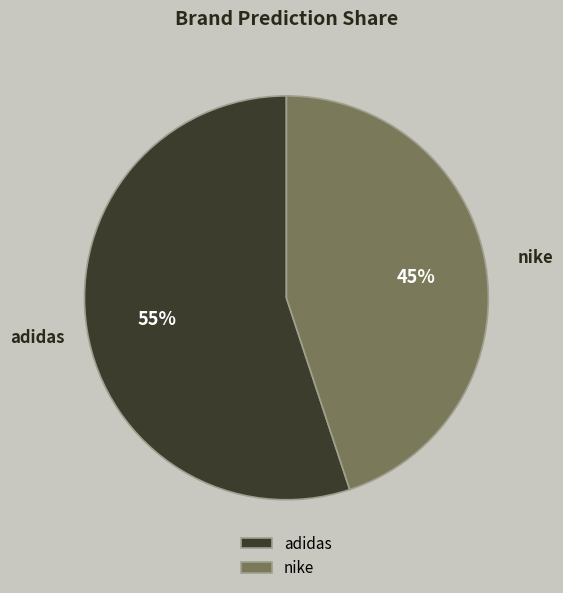

To the nearest percent, what is the difference between the largest and smallest slice percentages?

10%